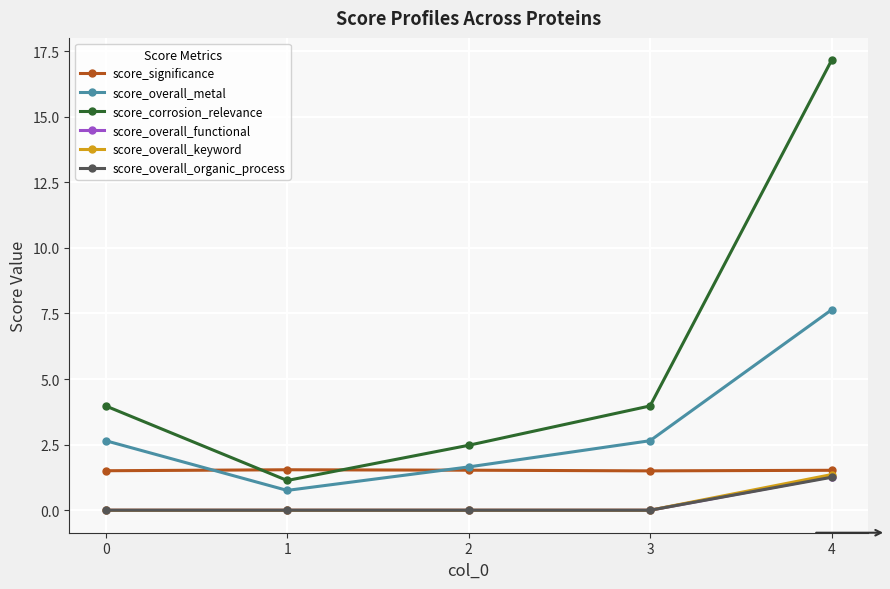

What is the difference between the maximum and second lowest values in the score_overall_metal series?

6.0